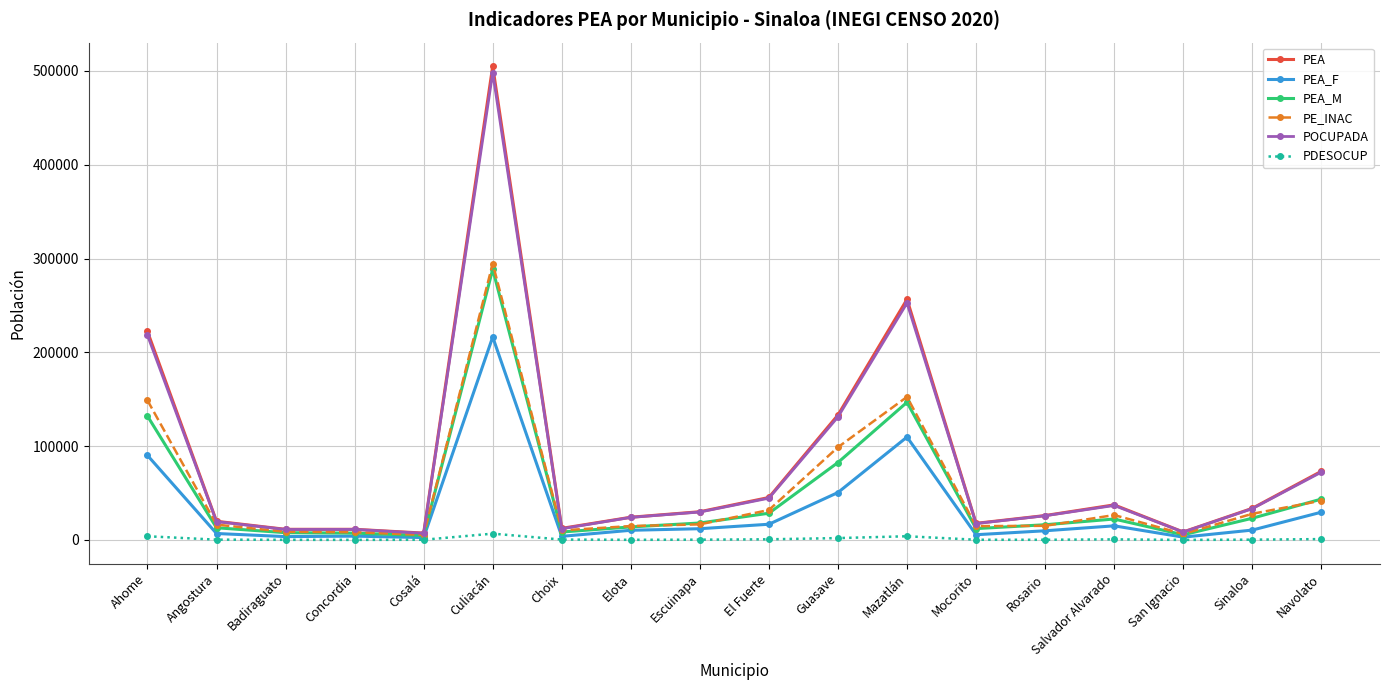

What is the maximum value for PEA_M?

288586